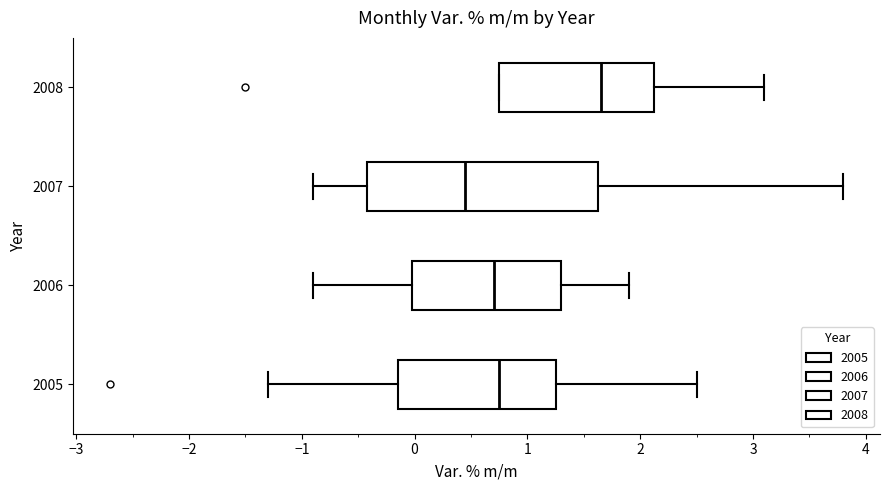

Reading bottom to top, transcribe this box plot: for each box, give where its median line is, the range the box spans, and where its two whiskers end, as read against the x-axis. The values are not printed on the chart, so give them approximately, as read against the axis.

2005: median 0.8, box -0.1 to 1.3, whiskers -1.3 to 2.5
2006: median 0.7, box 0.0 to 1.3, whiskers -0.9 to 1.9
2007: median 0.5, box -0.4 to 1.6, whiskers -0.9 to 3.8
2008: median 1.7, box 0.8 to 2.1, whiskers 0.8 to 3.1